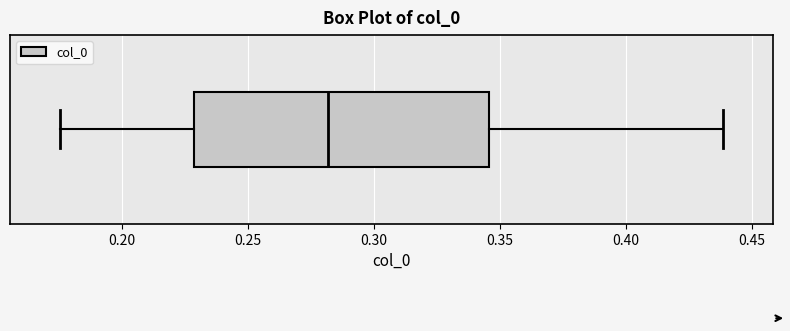

Transcribe this box plot: give where the median line is, the range the box spans, and where the two whiskers end, as read against the x-axis. The values are not printed on the chart, so give them approximately, as read against the axis.

median 0.280, box 0.230 to 0.345, whiskers 0.175 to 0.440